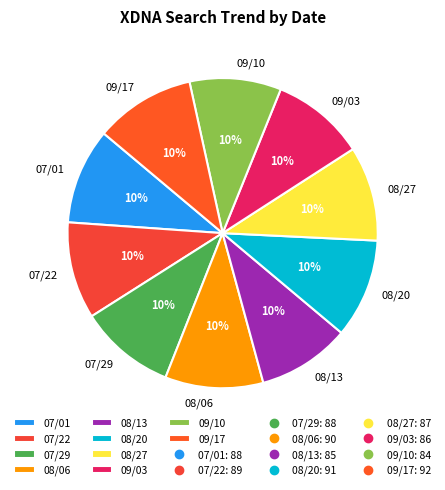

Is there a majority slice in this chart?

No